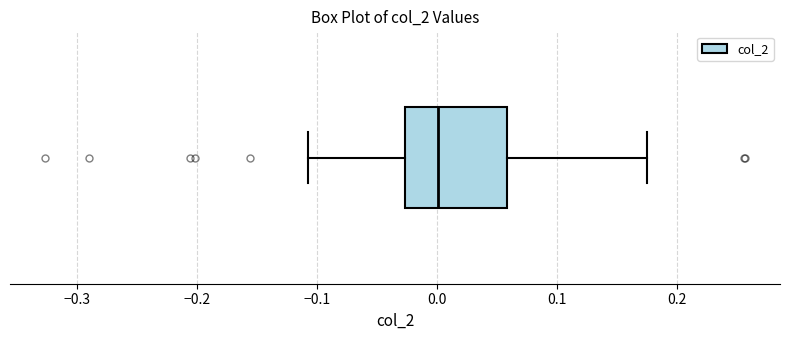

Transcribe this box plot: give where the median line is, the range the box spans, and where the two whiskers end, as read against the x-axis. The values are not printed on the chart, so give them approximately, as read against the axis.

median 0.00, box -0.03 to 0.06, whiskers -0.11 to 0.18